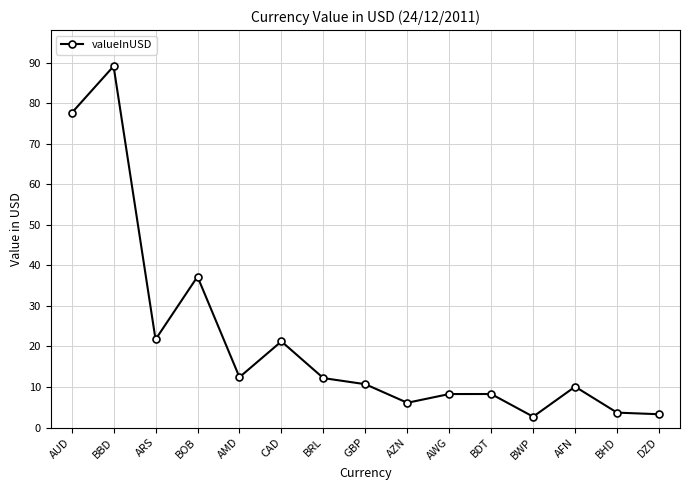

What is the greatest value displayed?

89.2